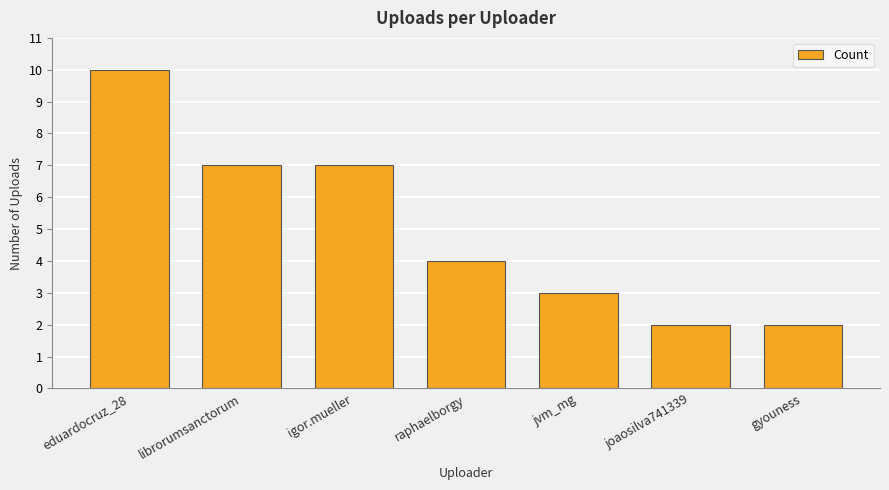

True or false: the data shows 3 at jvm_mg.

True